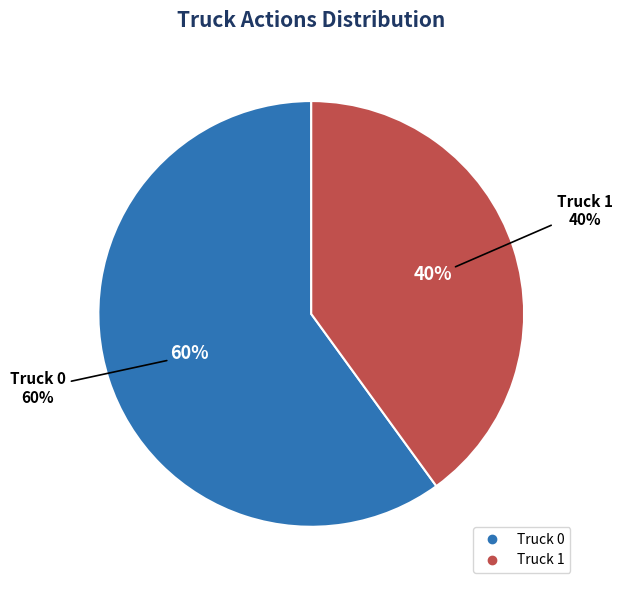

Which slice is the largest?

Truck 0